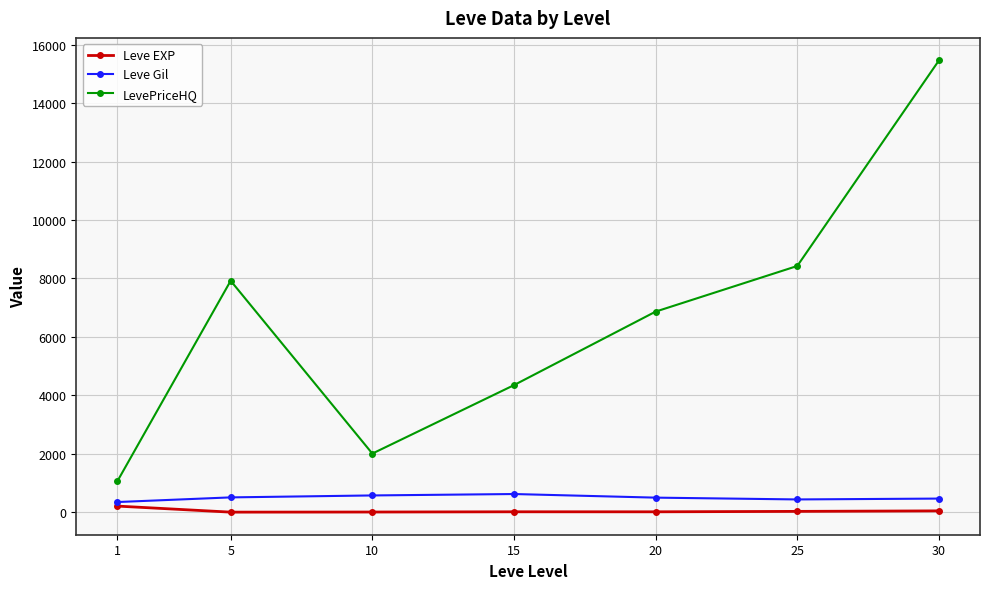

True or false: Leve EXP and Leve Gil cross at least once.

False